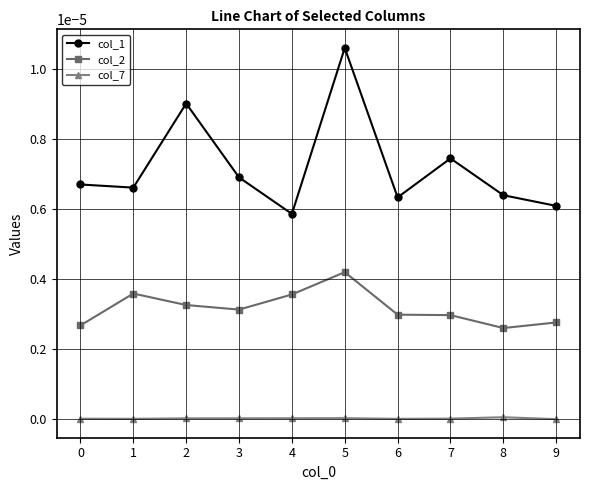

True or false: col_2 and col_1 cross at least once.

False